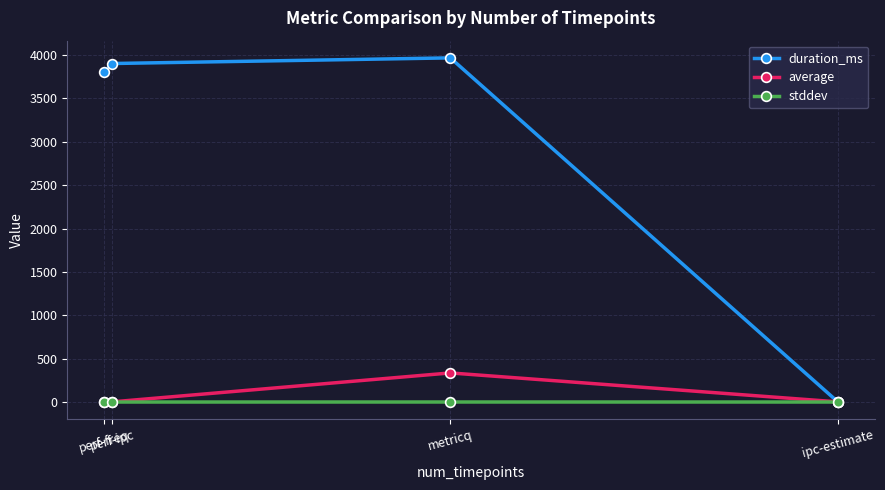

At which category is the sum across all series the highest?

metricq